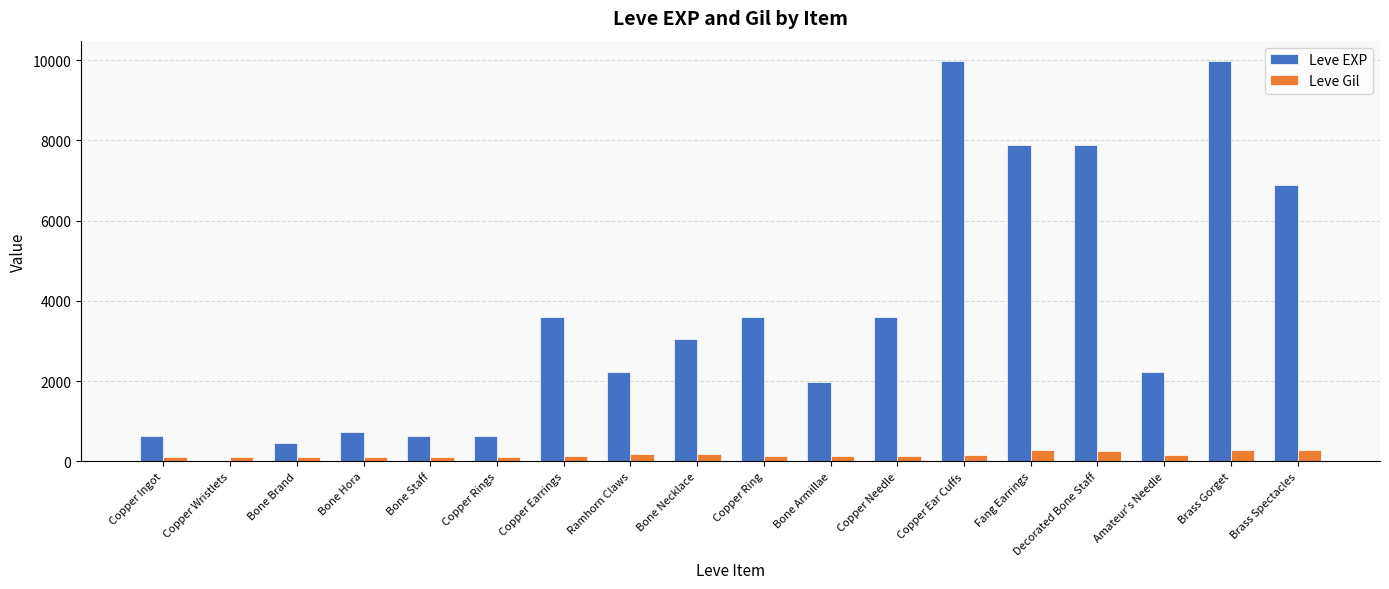

What is the highest value of the Leve EXP series?

9990